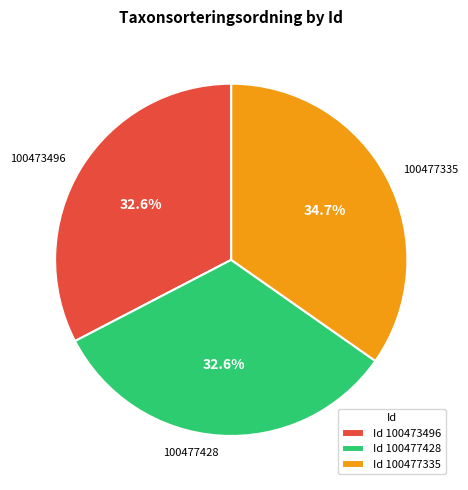

Count the number of slices in the pie.

3